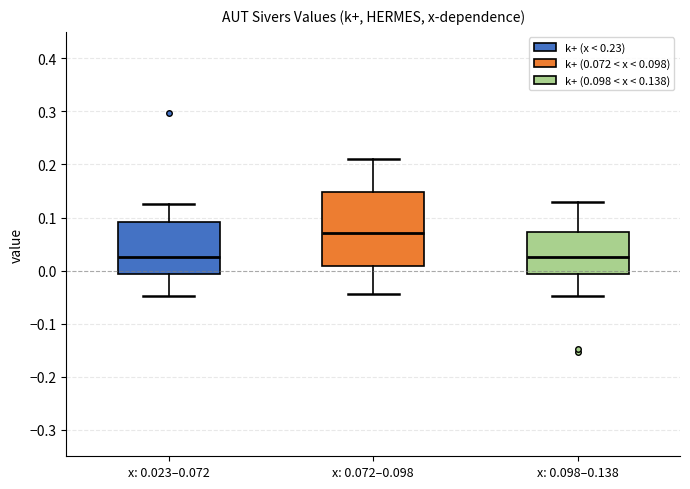

Where does the lower whisker of the box for x: 0.098–0.138 end on the y-axis? The values are not printed on the chart, so give them approximately, as read against the axis.

-0.05